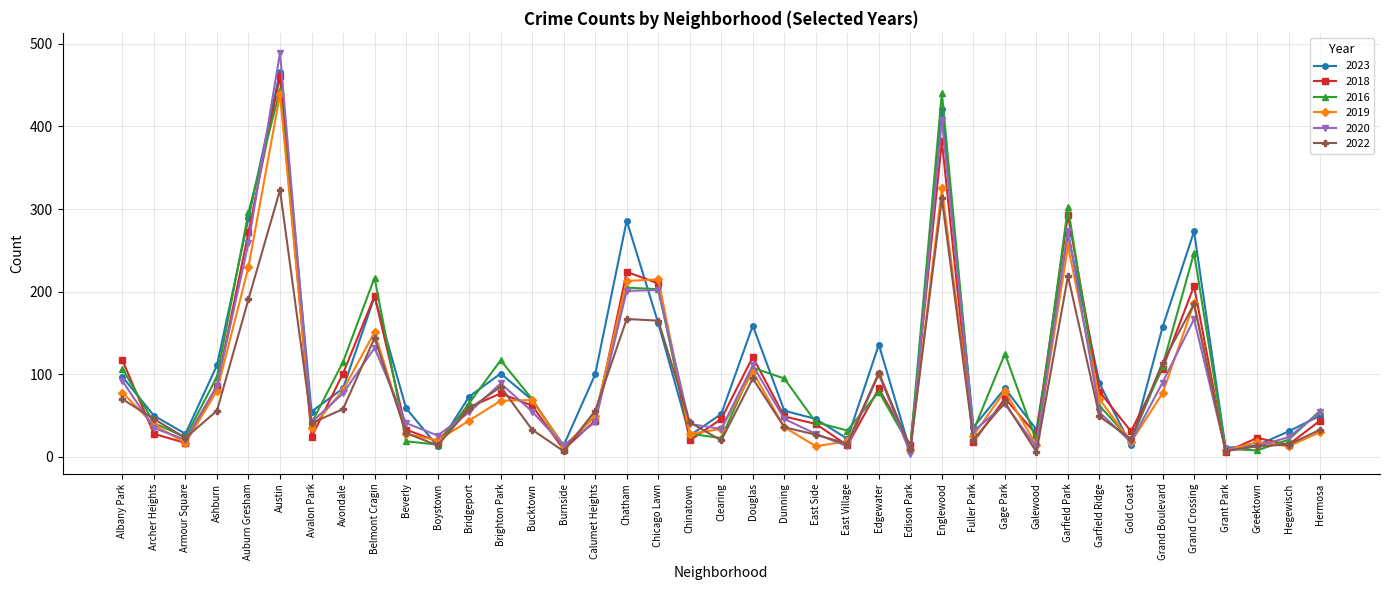

At which label does 2020 first exceed 54?

Albany Park